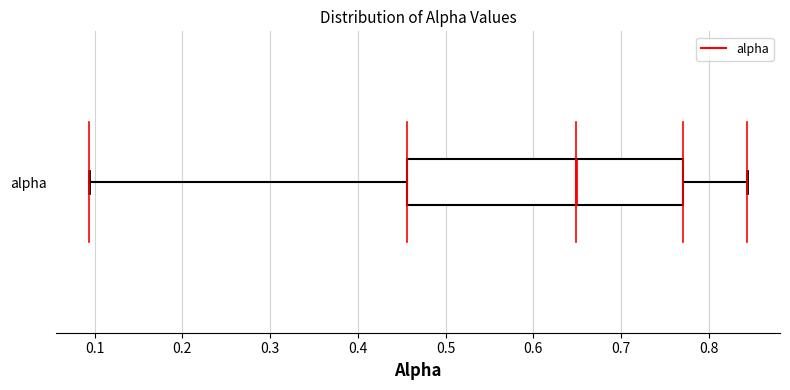

Transcribe this box plot: give where the median line is, the range the box spans, and where the two whiskers end, as read against the x-axis. The values are not printed on the chart, so give them approximately, as read against the axis.

median 0.65, box 0.46 to 0.77, whiskers 0.09 to 0.84